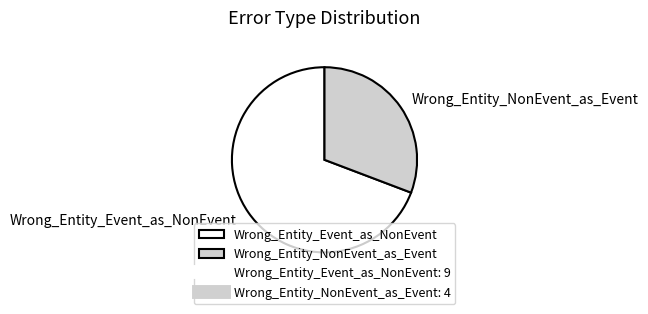

Do Wrong_Entity_NonEvent_as_Event and Wrong_Entity_Event_as_NonEvent together represent more than half of the pie?

Yes